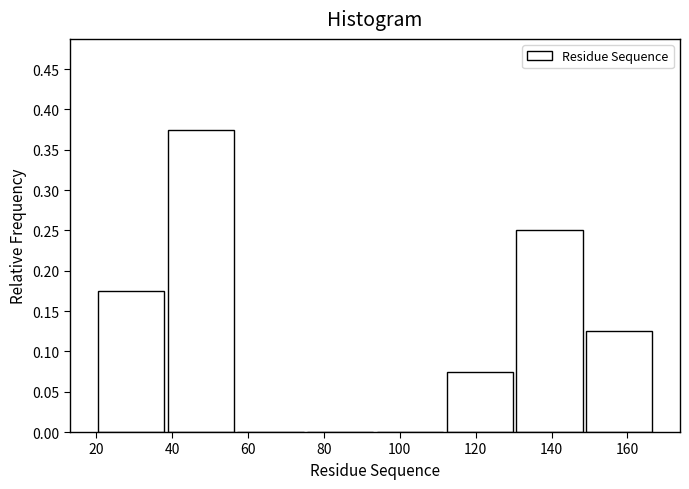

Which range on the x-axis has the tallest bar?

38 to 56